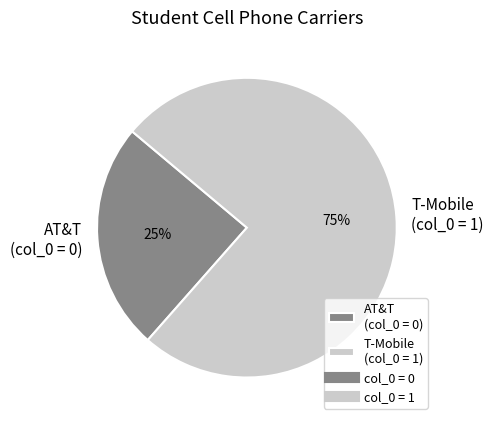

Is there any slice that represents more than half of the pie?

Yes